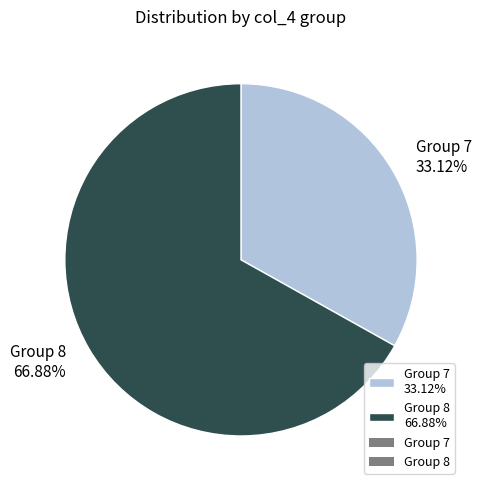

Which slice represents more than half of the pie?

Group 8 66.88%